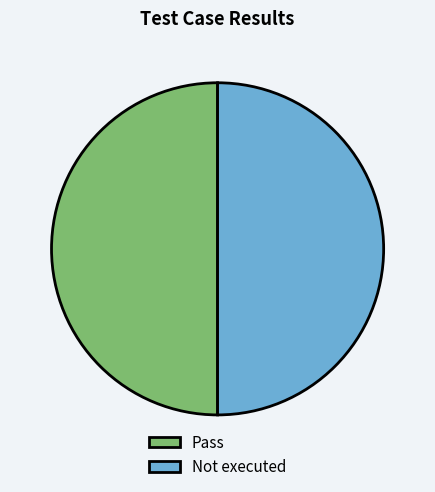

True or false: Not executed accounts for 41% of the total.

False